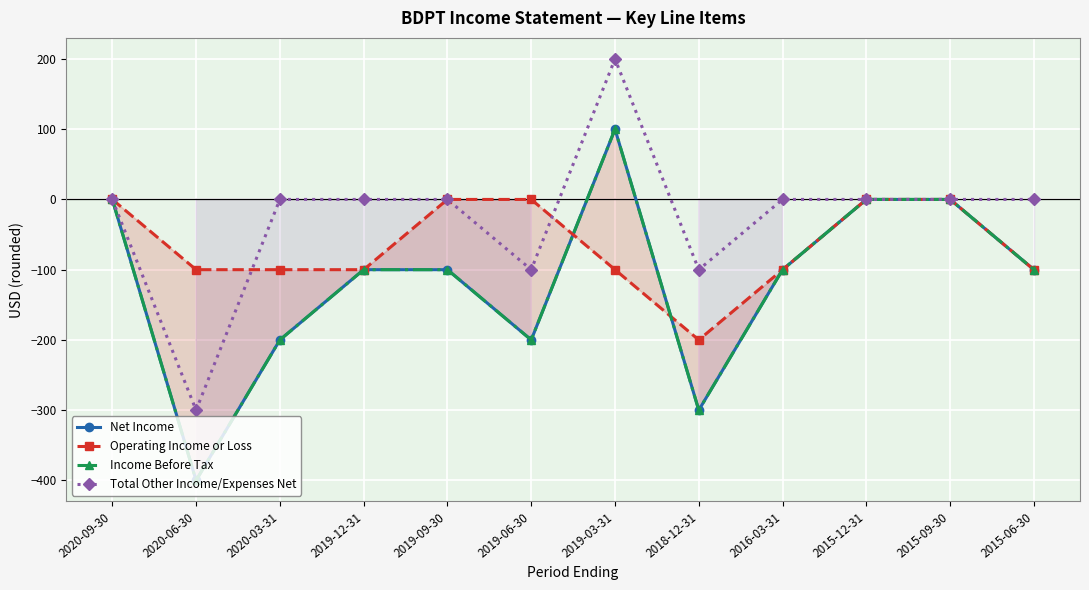

Count the Operating Income or Loss values in the range -100 to 0.

11